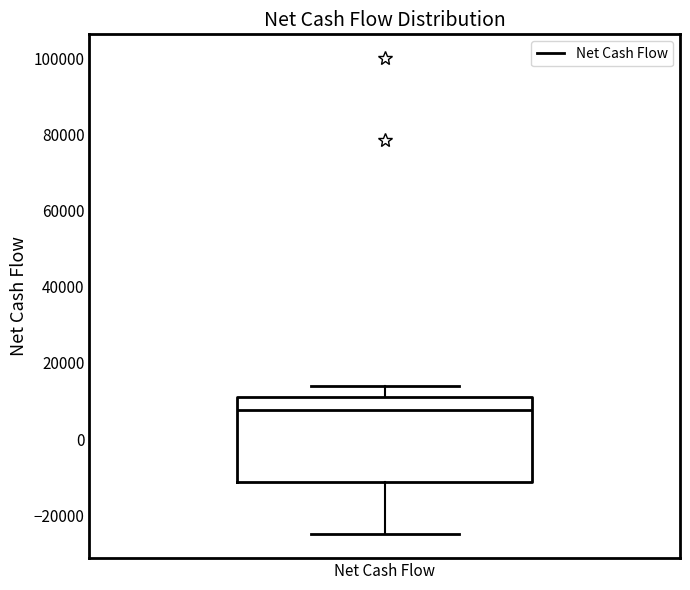

Transcribe this box plot: give where the median line is, the range the box spans, and where the two whiskers end, as read against the y-axis. The values are not printed on the chart, so give them approximately, as read against the axis.

median 8000, box -12000 to 12000, whiskers -24000 to 14000